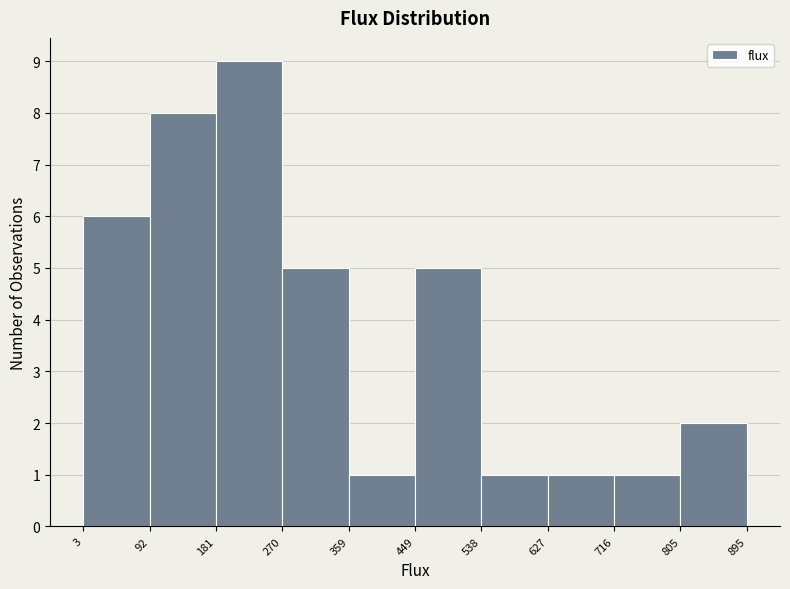

Reading left to right, transcribe this chart: for each bar, give the range it covers on the x-axis and its height. The values are not printed on the chart, so give them approximately, as read against the axis.

3 to 92: 6
92 to 181: 8
181 to 270: 9
270 to 359: 5
359 to 449: 1
449 to 538: 5
538 to 627: 1
627 to 716: 1
716 to 805: 1
805 to 895: 2